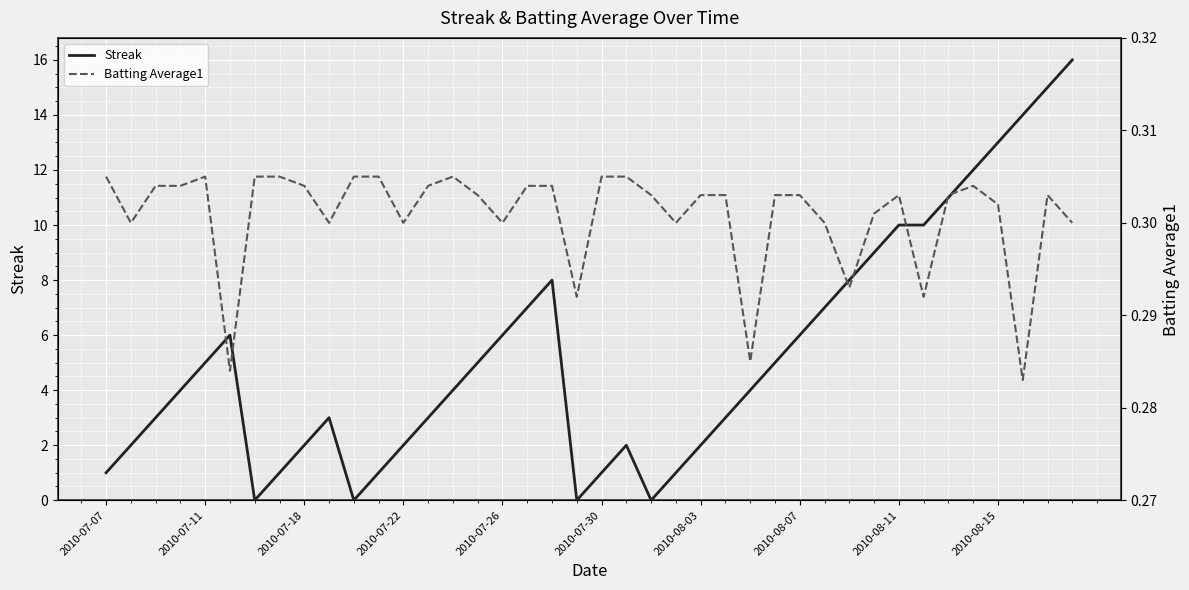

What is the difference between the Streak values at 33 and 21?

8.0